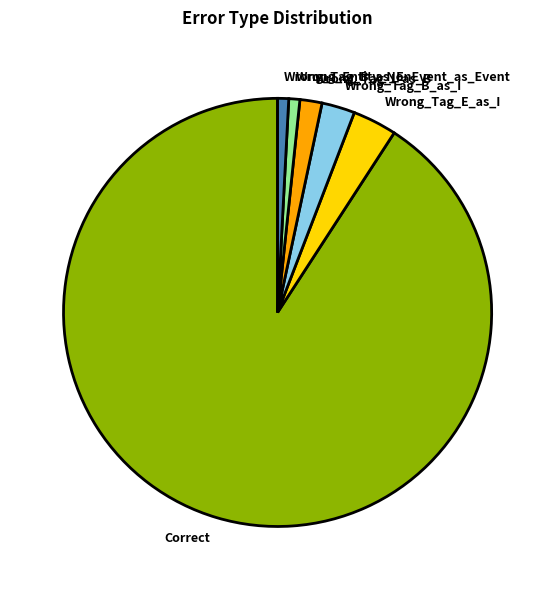

Is the sum of Wrong_Tag_B_as_I and Wrong_Entity_NonEvent_as_Event greater than half?

No